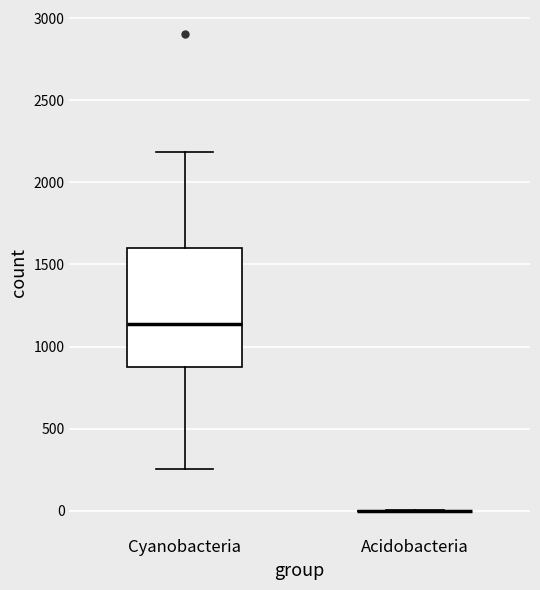

Reading left to right, read every box against the y-axis: the position of its median line, the range the box covers, and the ends of its whiskers. The values are not printed on the chart, so give them approximately, as read against the axis.

Cyanobacteria: median 1150, box 850 to 1600, whiskers 250 to 2200
Acidobacteria: box collapsed to a line at 0, whiskers 0 to 0